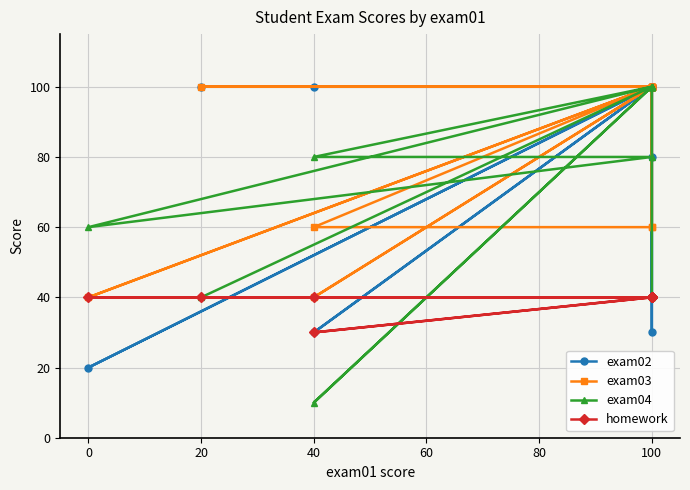

Is it true that exam03 equals 40 at 0?

True